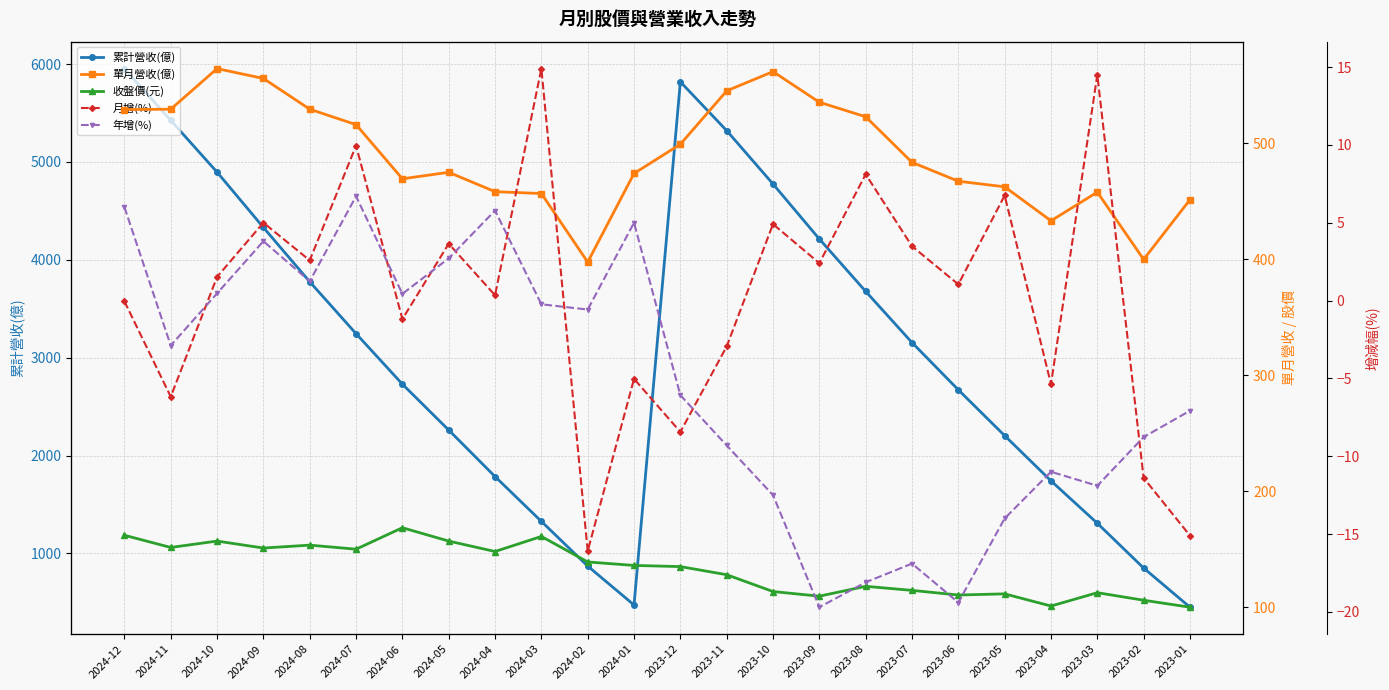

What is the total value across all series at 2023-09?

4840.5